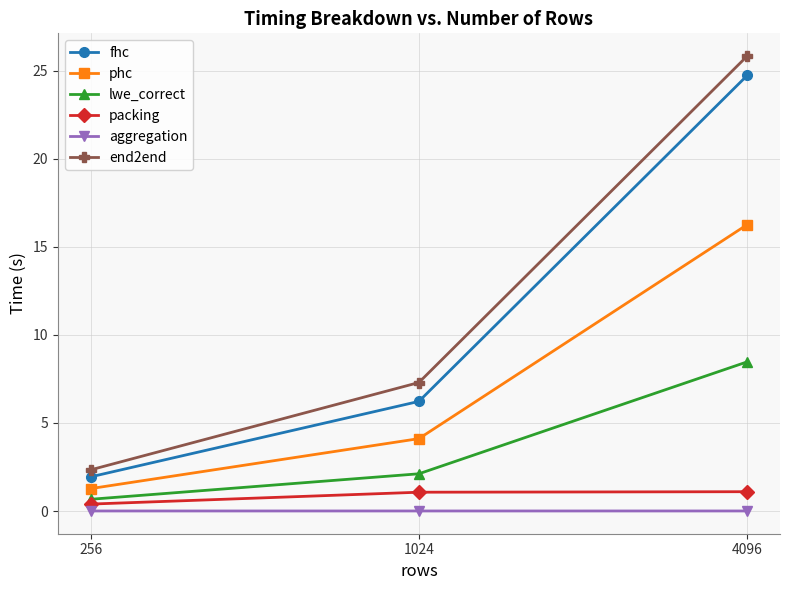

How many lines are shown in the chart?

6